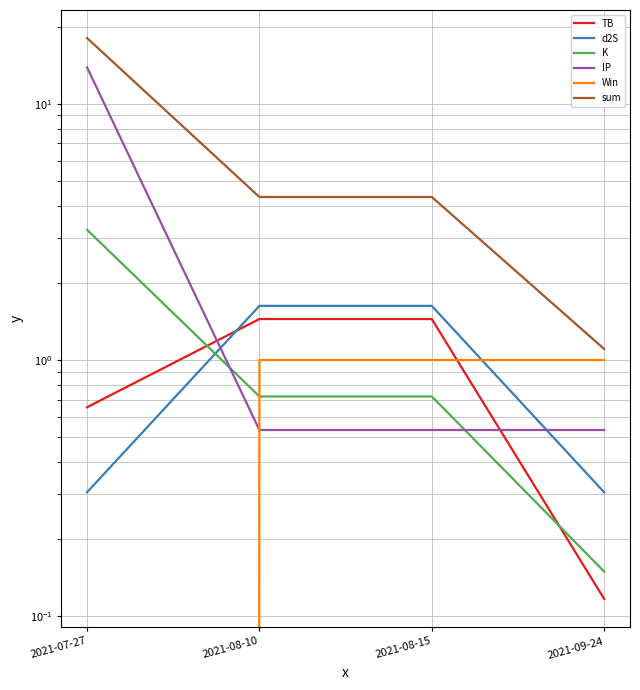

Reading left to right, what are all the values shown in this chart?

TB: 0.7	1.4	1.4	0.1
d2S: 0.3	1.6	1.6	0.3
K: 3.2	0.7	0.7	0.1
IP: 13.9	0.5	0.5	0.5
Win: 0.0	1.0	1.0	1.0
sum: 18.0	4.3	4.3	1.1